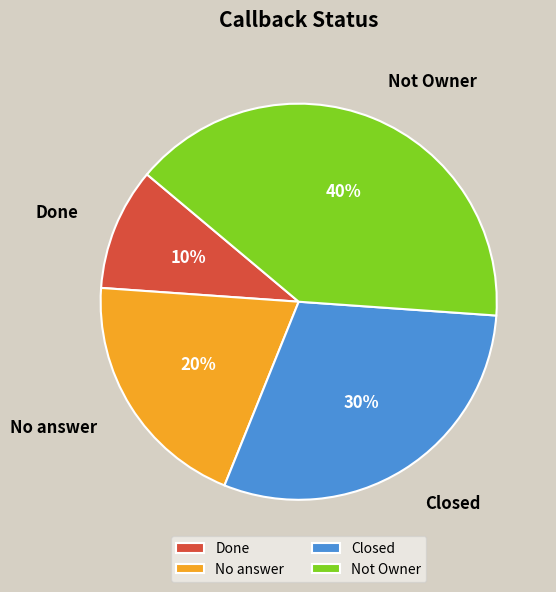

Rank the categories by value from lowest to highest.

Done, No answer, Closed, Not Owner